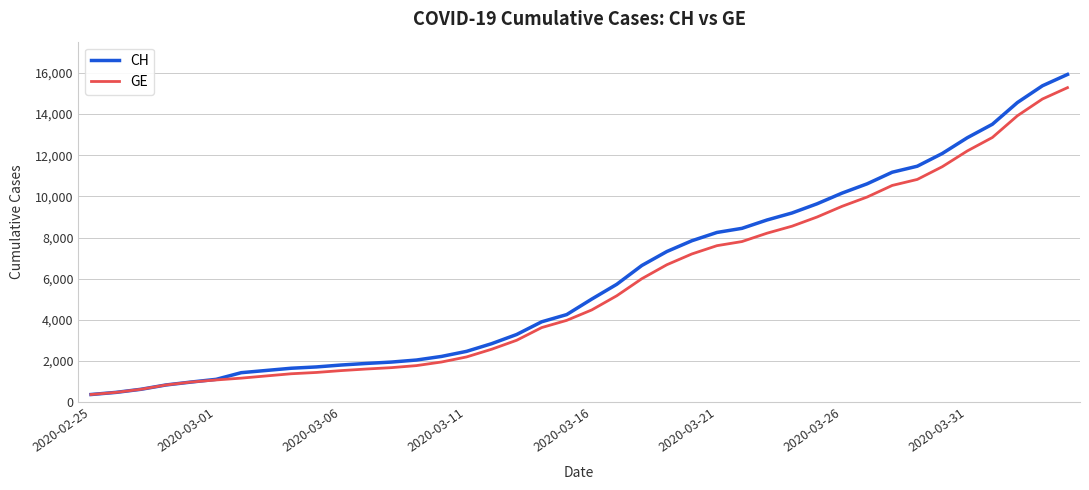

Does the chart have visible grid lines?

Yes